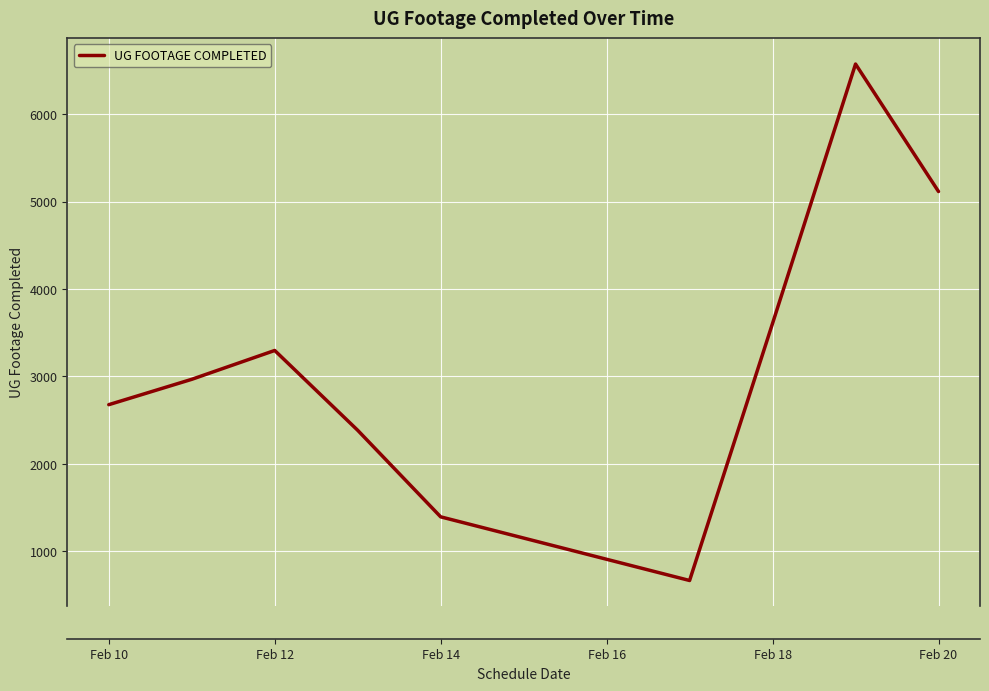

What is the minimum value shown in the chart?

666